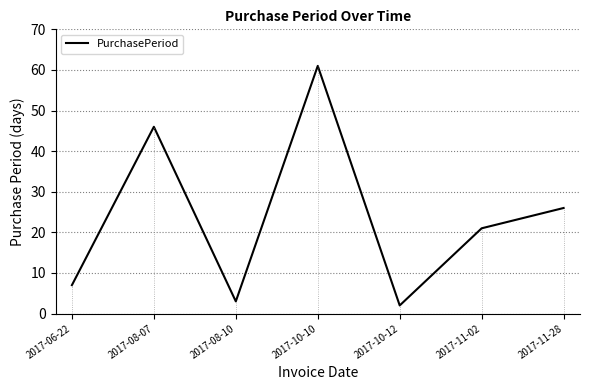

What is the greatest value displayed?

61